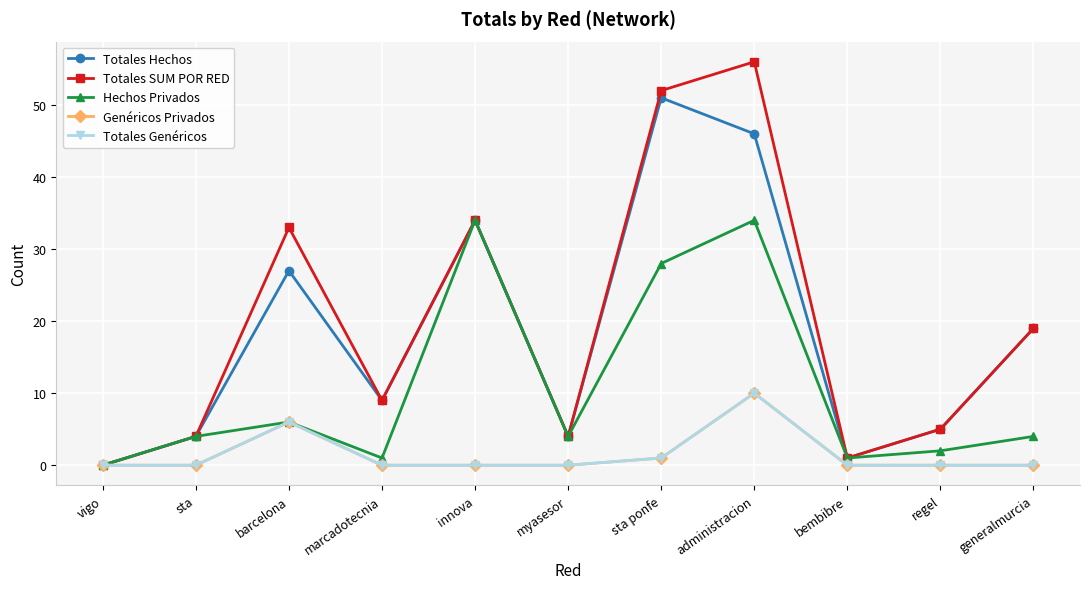

Does the chart have visible grid lines?

Yes